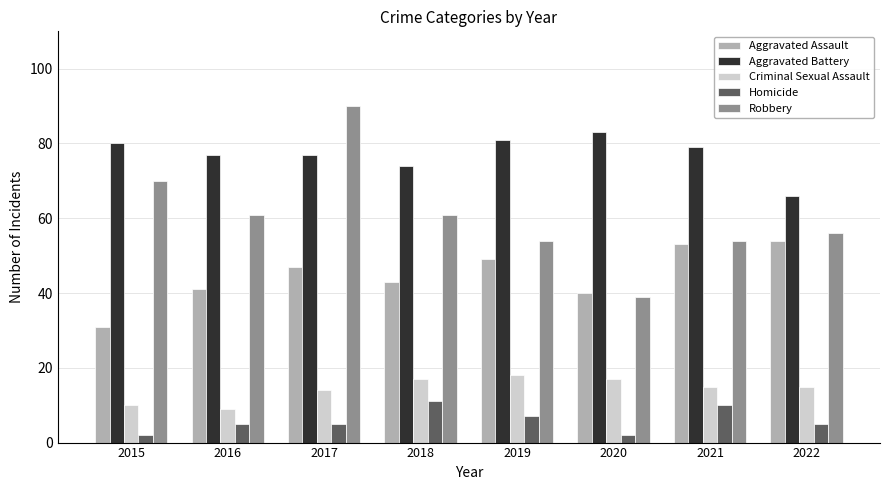

The Aggravated Battery series shows 77 at 2017. True or false?

True